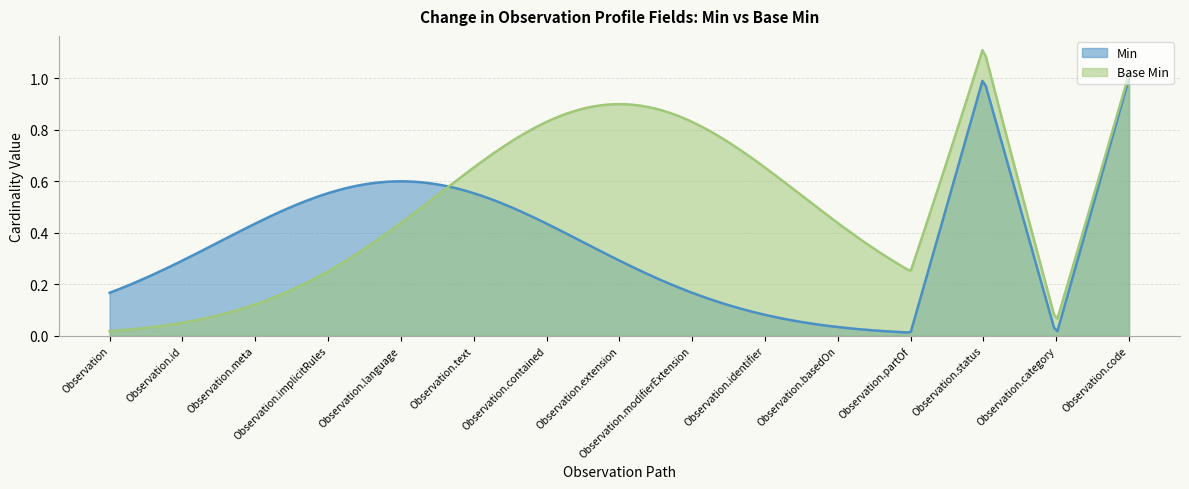

What is the difference between the maximum and minimum values in the Min series?

1